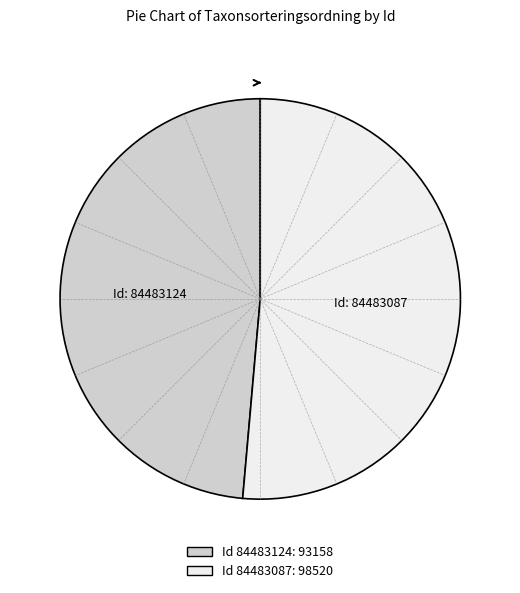

How many slices are in this pie chart?

2